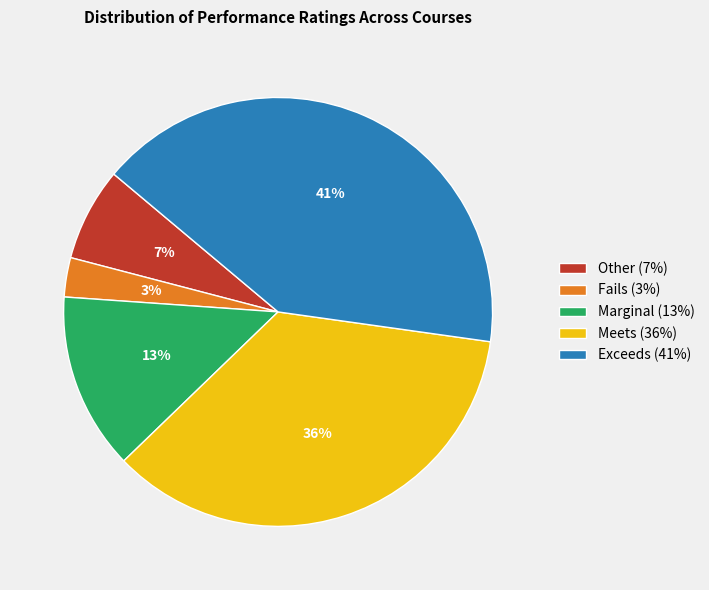

Between Exceeds (41%) and Other (7%), which is larger?

Exceeds (41%)